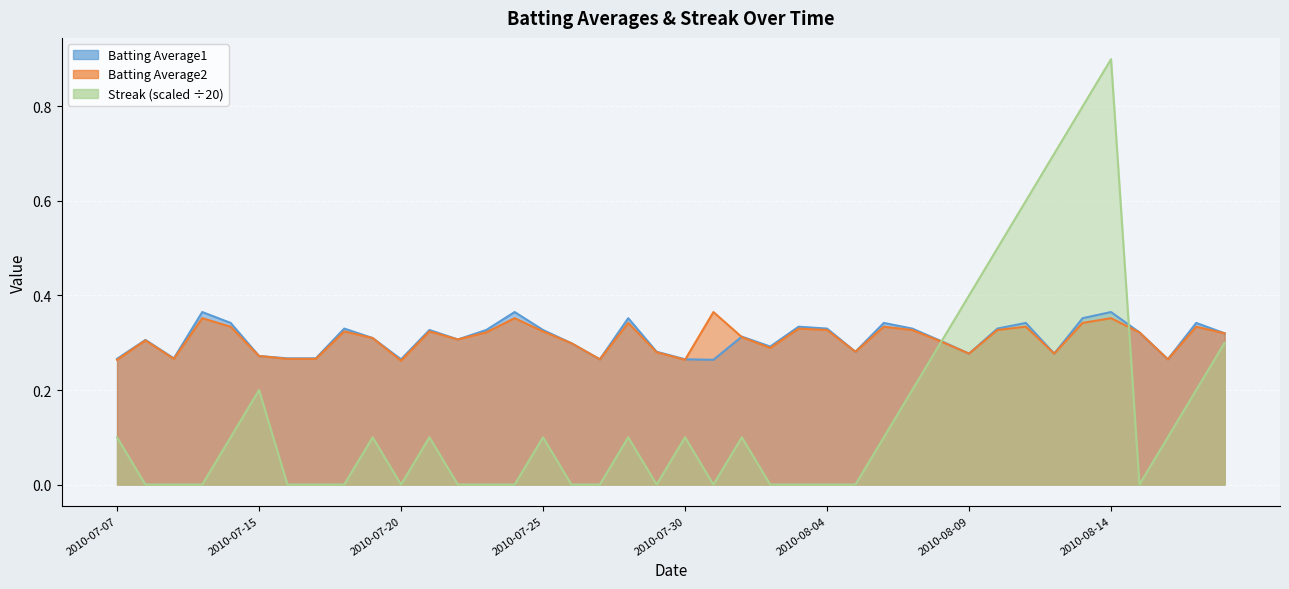

The value of Batting Average2 at 2010-07-09 is 0.3. True or false?

True